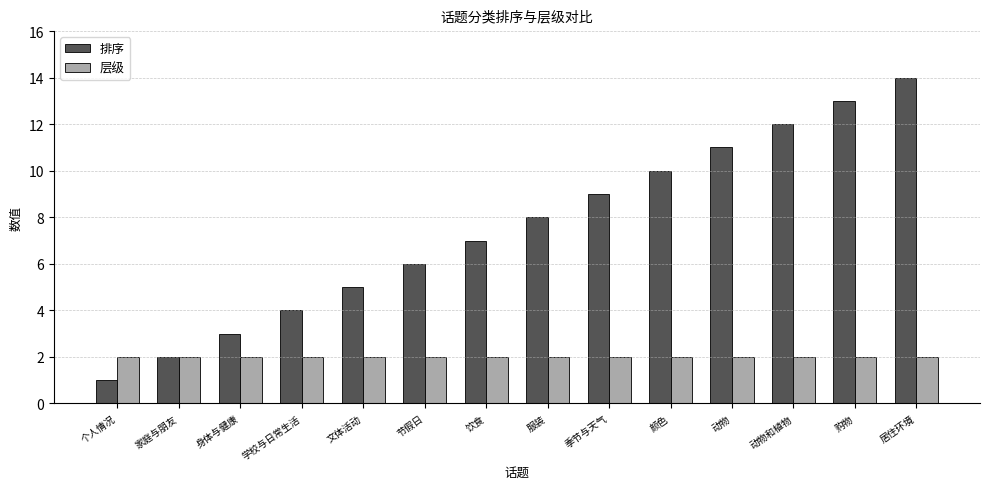

List the series in order of their overall mean, lowest first.

层级, 排序